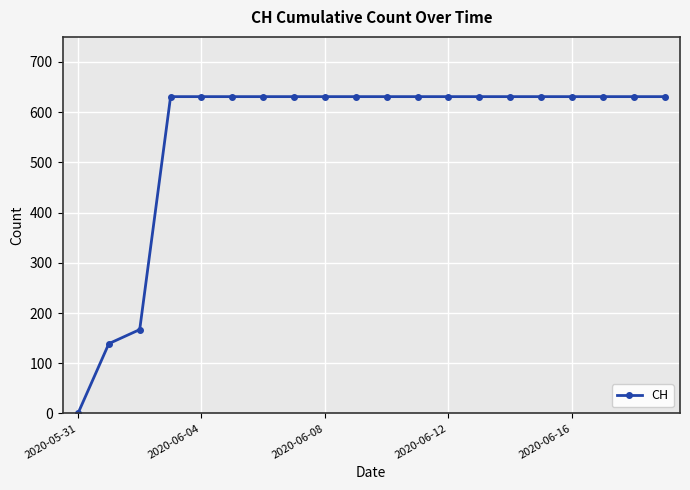

What is the difference between the second highest and second lowest values?

492